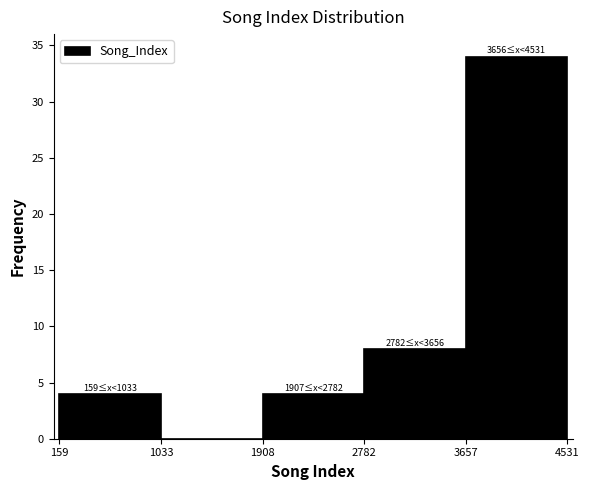

Over which range of the x-axis is the bar tallest?

3657 to 4531